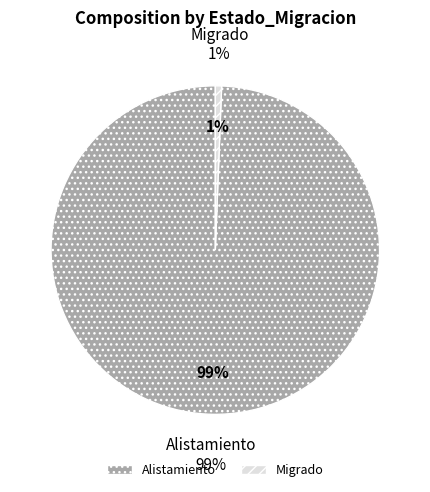

How many segments does this pie chart have?

2